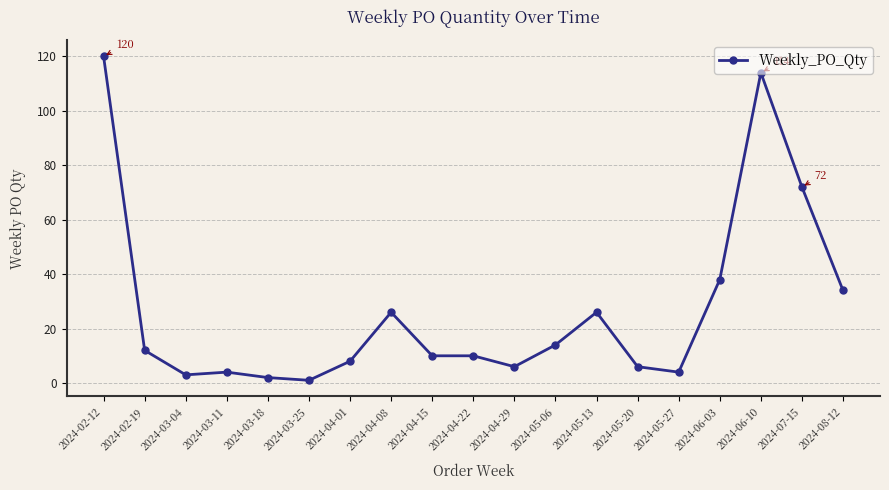

What is the difference between the maximum and minimum values?

119